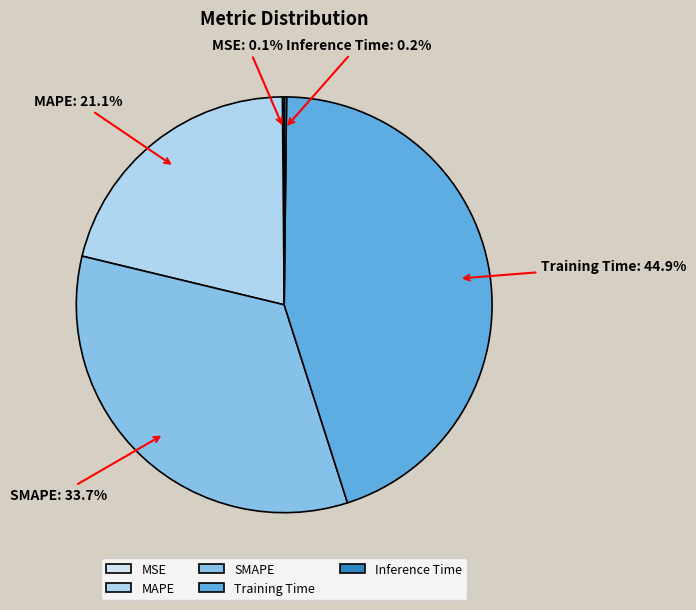

What portion of the pie excludes SMAPE?

66.3%